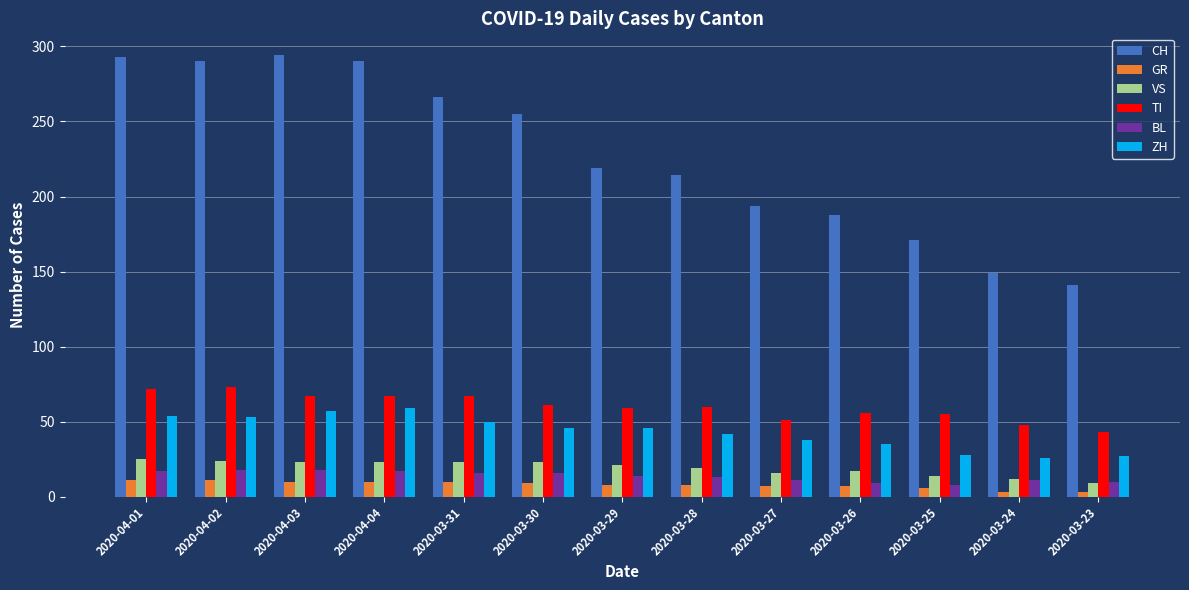

What is the label of the 11th bar from the left?

2020-03-25